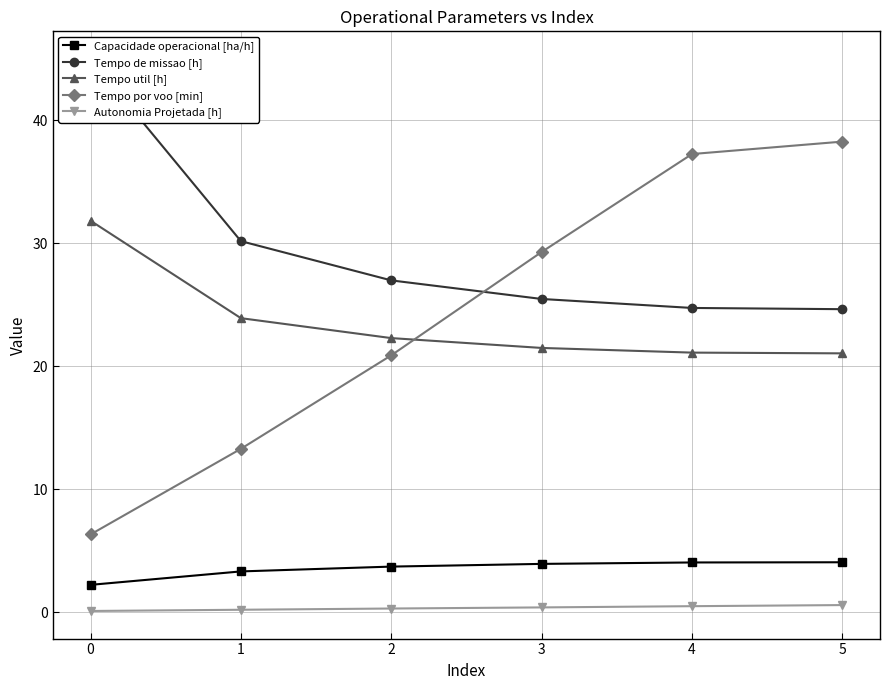

Reading left to right, extract all data points from this chart.

Capacidade operacional [ha/h]: 0=2.2	1=3.3	2=3.7	3=3.9	4=4.0	5=4.1
Tempo de missao [h]: 0=45.0	1=30.2	2=27.0	3=25.5	4=24.7	5=24.6
Tempo util [h]: 0=31.8	1=23.9	2=22.3	3=21.5	4=21.1	5=21.0
Tempo por voo [min]: 0=6.3	1=13.3	2=20.9	3=29.3	4=37.2	5=38.2
Autonomia Projetada [h]: 0=0.1	1=0.2	2=0.3	3=0.4	4=0.5	5=0.6